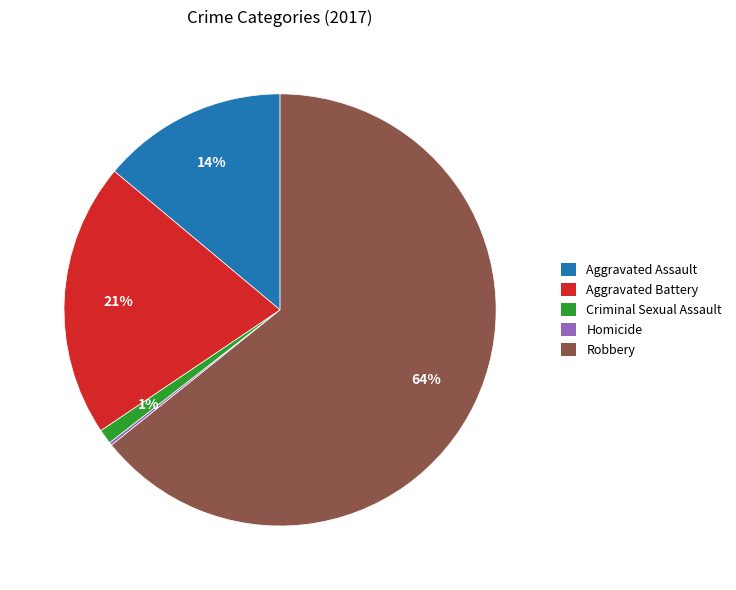

To the nearest percent, what percentage of the pie is Aggravated Battery?

21%